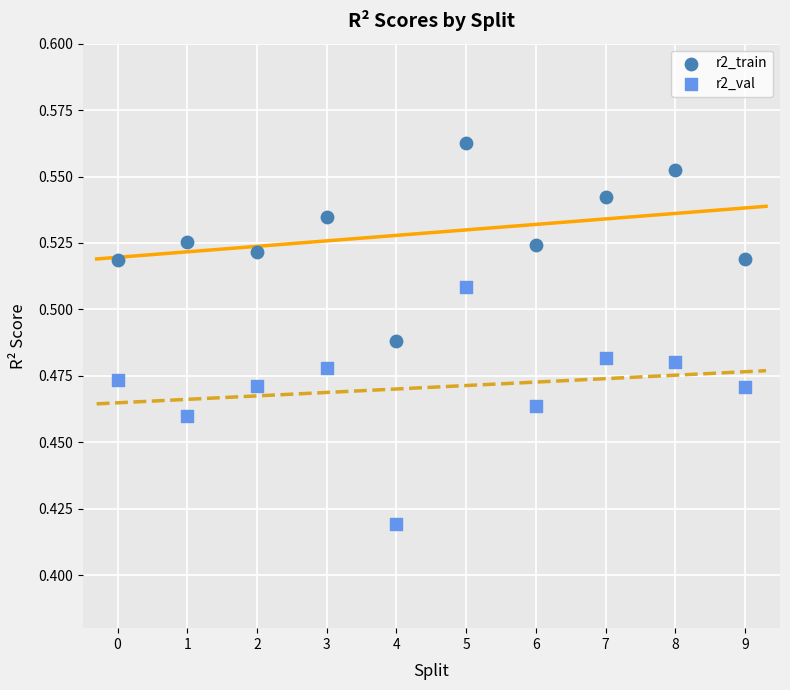

Which series contains the highest Y value?

r2_train